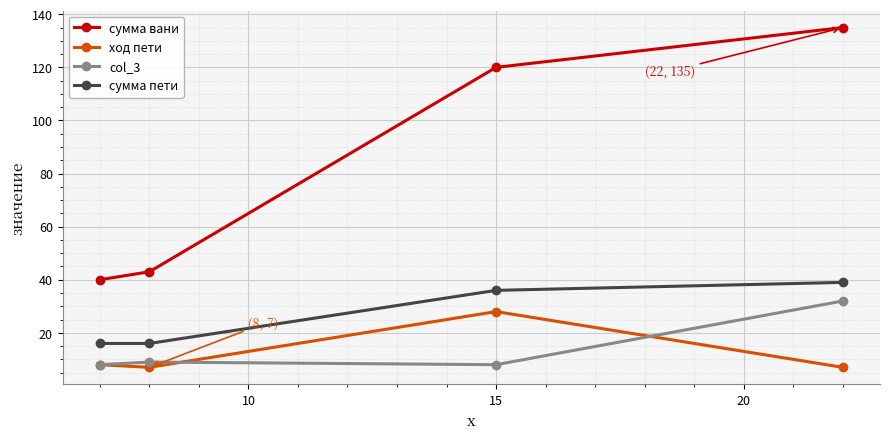

At how many categories does at least one series exceed 79?

2